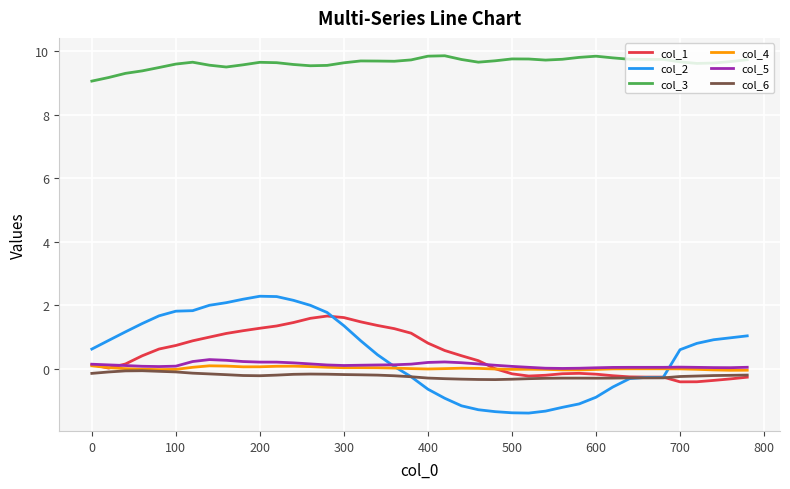

What is the maximum value shown in the chart?

9.9